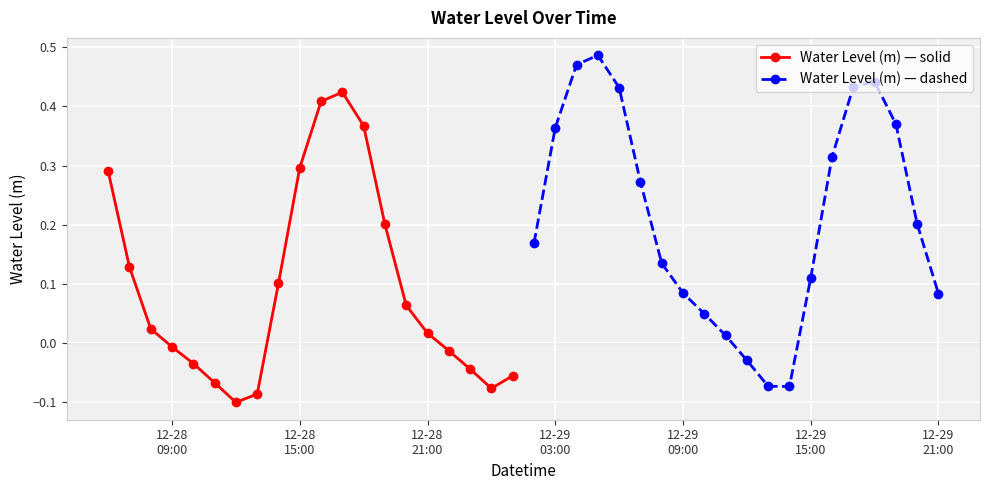

How many interior local valleys does the Water Level (m) — solid series have?

2